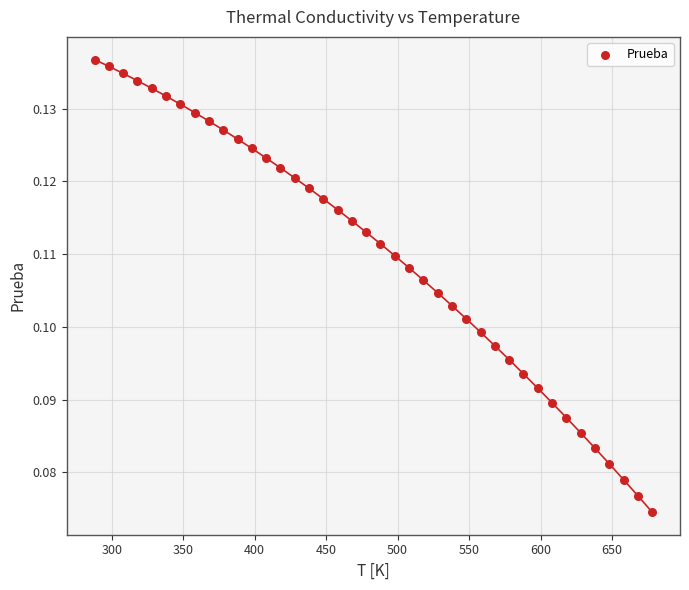

What is the range of X values (max minus min)?

390.0